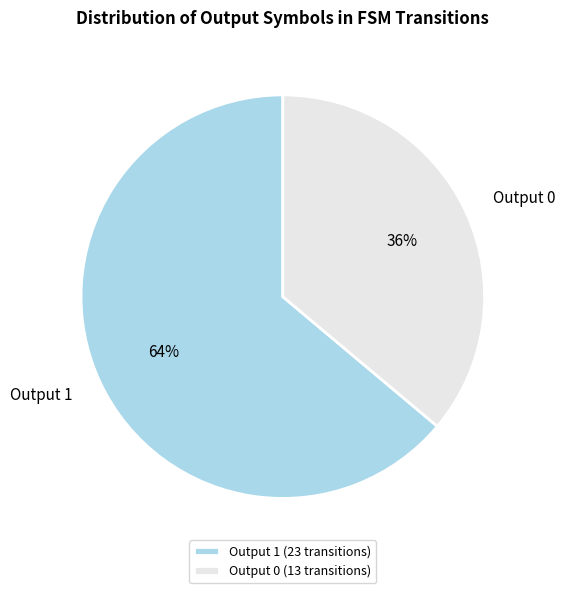

Do Output 1 and Output 0 together represent more than half of the pie?

Yes